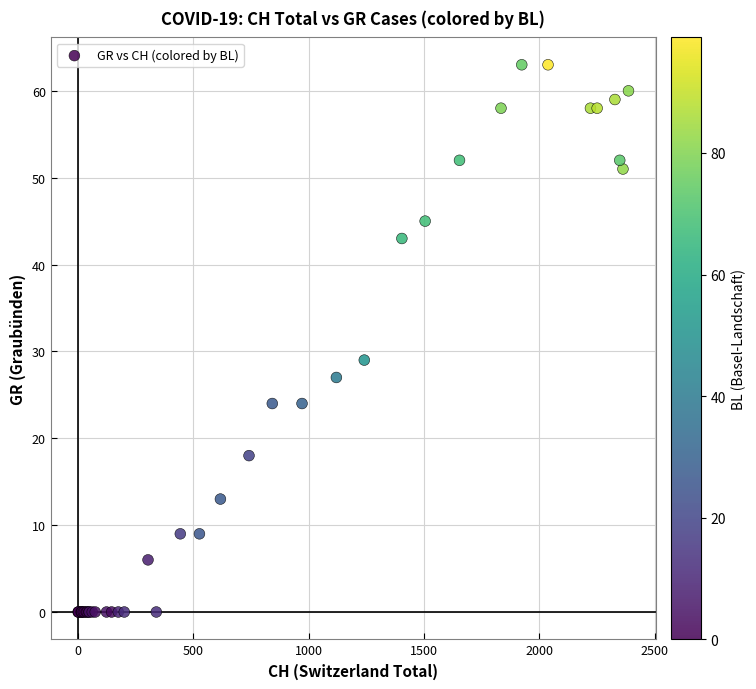

What Y value in the scatter plot is closest to 31?

29